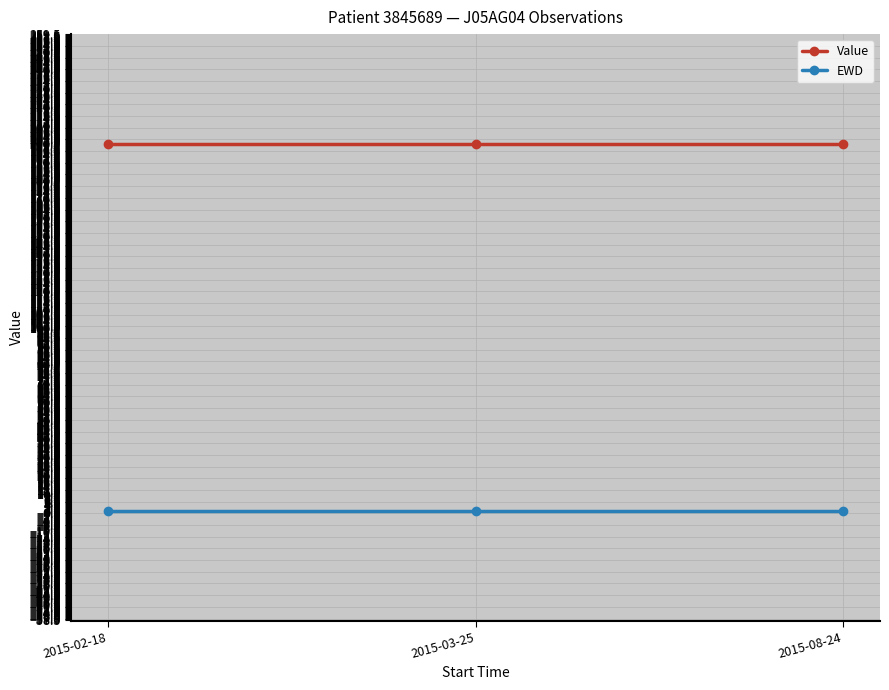

How many lines are shown in the chart?

2